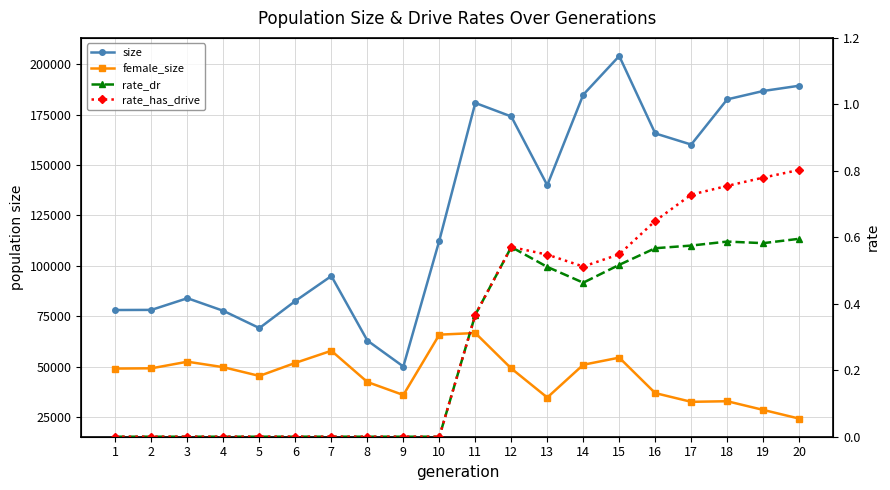

What is the sum of the size values at 8 and 12?

237061.0